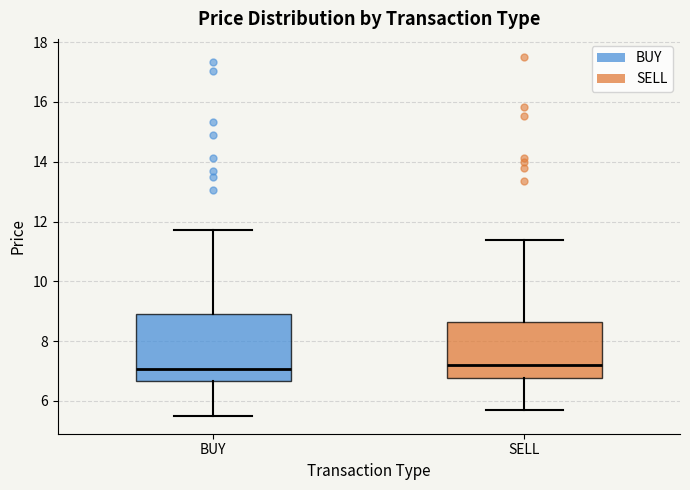

Comparing the boxes themselves (not the whiskers), which one is the tallest?

BUY